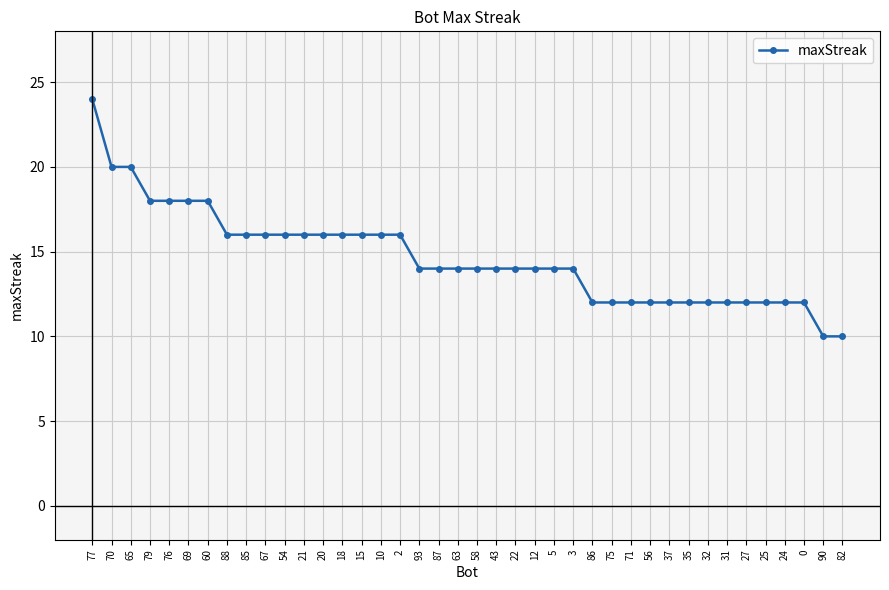

The value at 63 is 14. True or false?

True